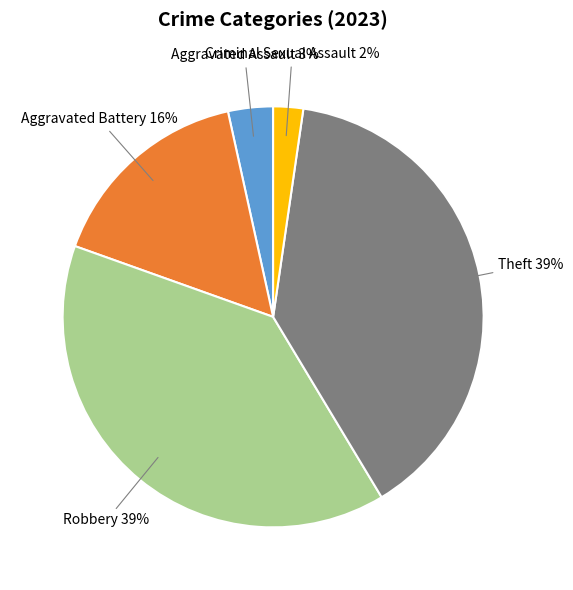

To the nearest percent, what is the difference between the largest and smallest slice percentages?

37%